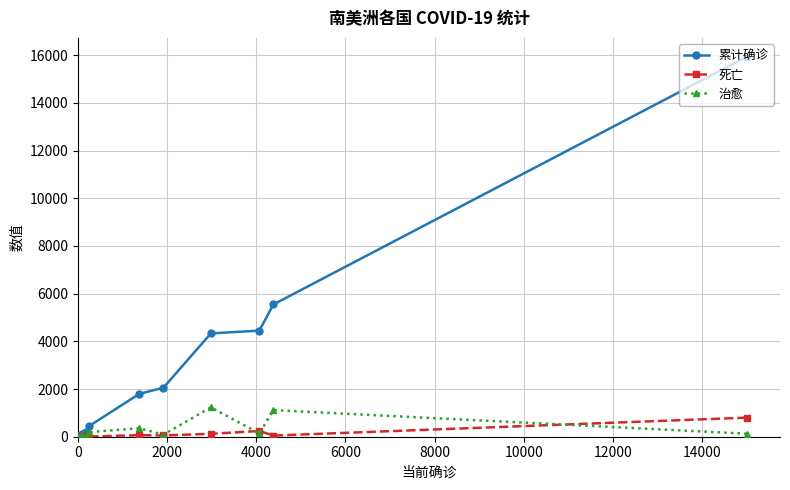

The 治愈 series shows 127 at 0. True or false?

True